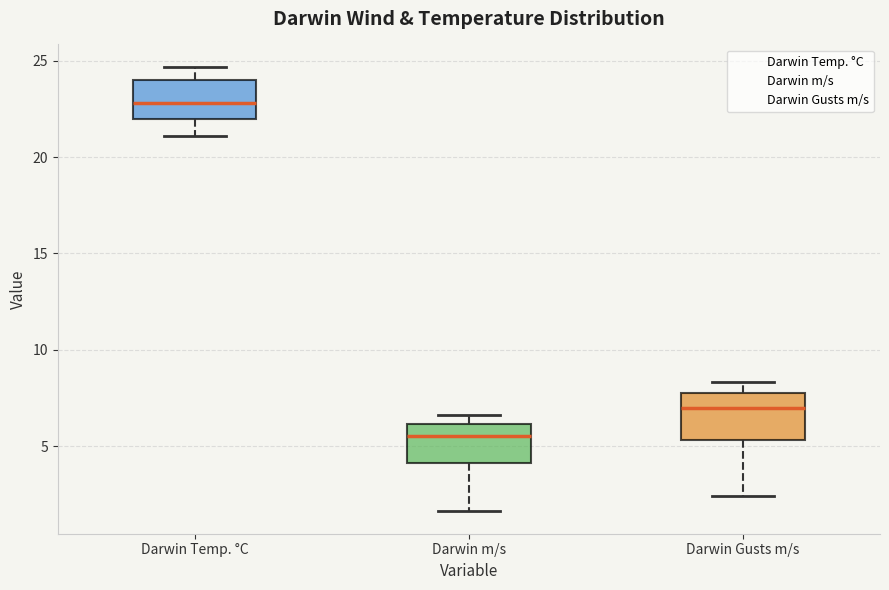

Reading left to right, transcribe this box plot: for each box, give where its median line is, the range the box spans, and where its two whiskers end, as read against the y-axis. The values are not printed on the chart, so give them approximately, as read against the axis.

Darwin Temp. °C: median 23.0, box 22.0 to 24.0, whiskers 21.0 to 24.5
Darwin m/s: median 5.5, box 4.0 to 6.0, whiskers 1.5 to 6.5
Darwin Gusts m/s: median 7.0, box 5.5 to 8.0, whiskers 2.5 to 8.5